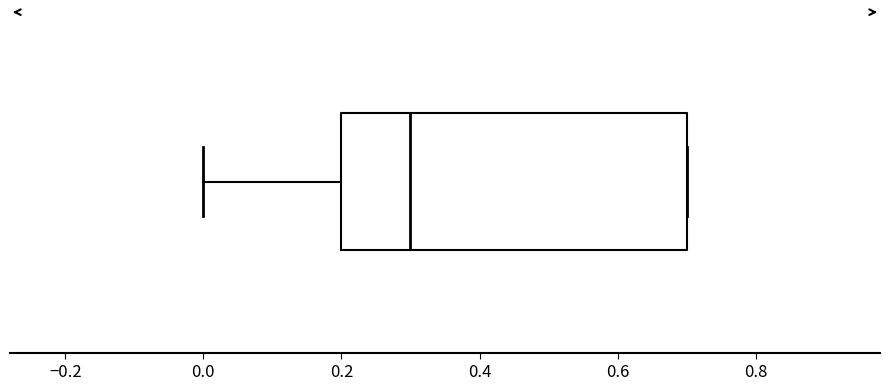

Transcribe this box plot: give where the median line is, the range the box spans, and where the two whiskers end, as read against the x-axis. The values are not printed on the chart, so give them approximately, as read against the axis.

median 0.3, box 0.2 to 0.7, whiskers 0.0 to 0.7